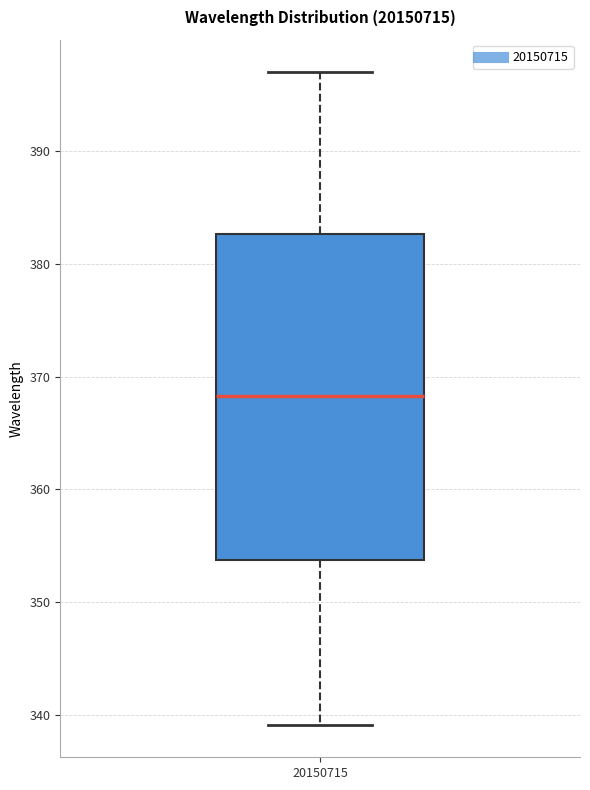

Where does the lower whisker of the box at x = 20150715 end on the y-axis? The values are not printed on the chart, so give them approximately, as read against the axis.

339